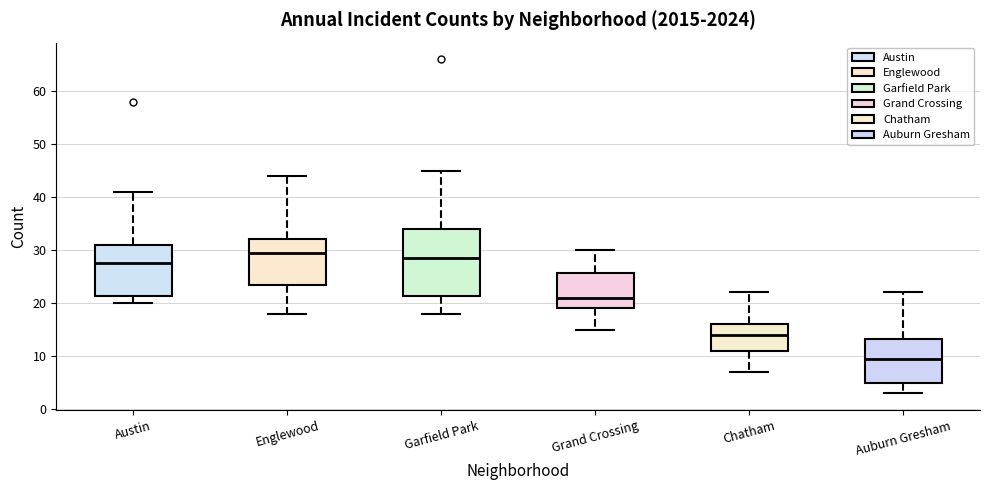

Reading left to right, read every box against the y-axis: the position of its median line, the range the box covers, and the ends of its whiskers. The values are not printed on the chart, so give them approximately, as read against the axis.

Austin: median 28, box 21 to 31, whiskers 20 to 41
Englewood: median 30, box 24 to 32, whiskers 18 to 44
Garfield Park: median 29, box 21 to 34, whiskers 18 to 45
Grand Crossing: median 21, box 19 to 26, whiskers 15 to 30
Chatham: median 14, box 11 to 16, whiskers 7 to 22
Auburn Gresham: median 10, box 5 to 13, whiskers 3 to 22